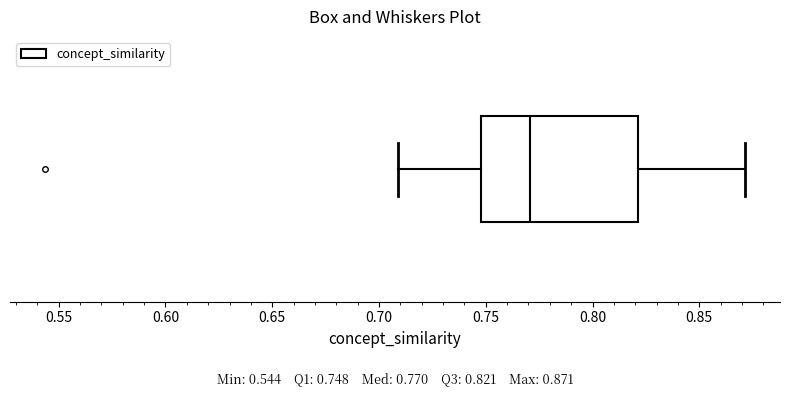

Transcribe this box plot: give where the median line is, the range the box spans, and where the two whiskers end, as read against the x-axis. The values are not printed on the chart, so give them approximately, as read against the axis.

median 0.77, box 0.75 to 0.82, whiskers 0.71 to 0.87